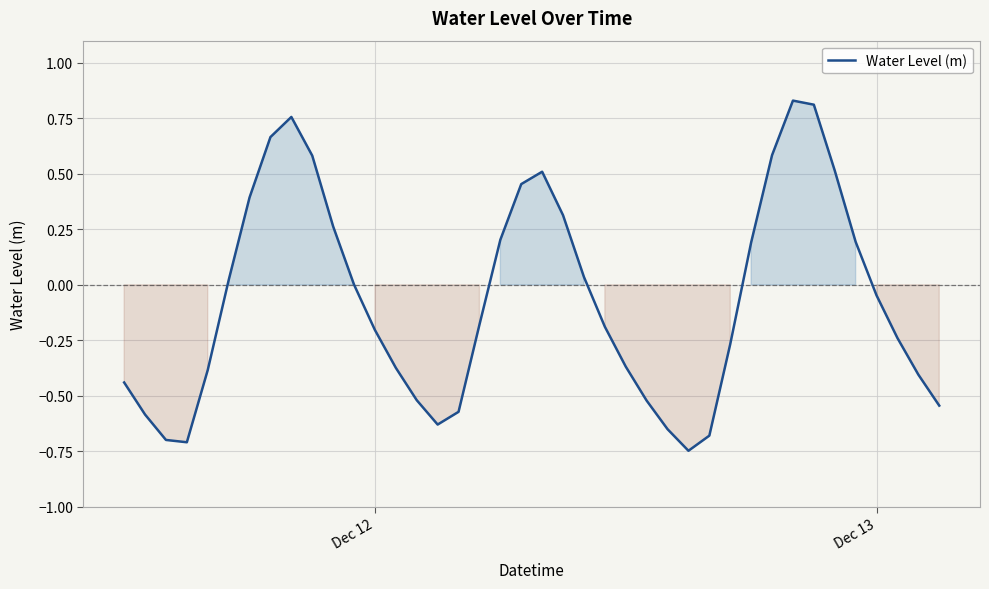

Does the chart have visible grid lines?

Yes